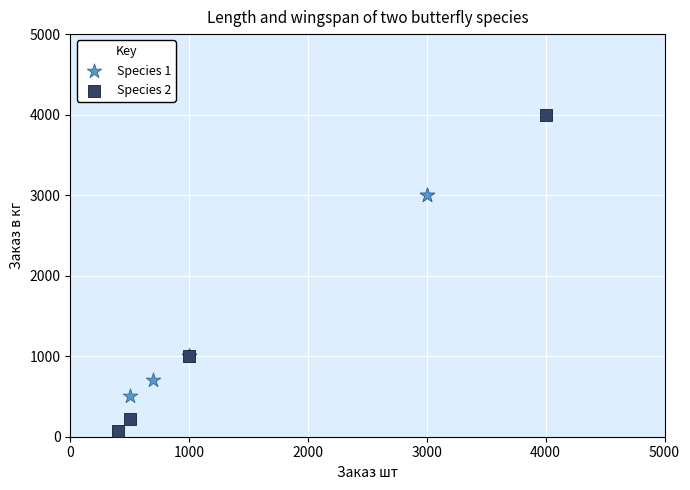

Which series reaches the maximum Y coordinate?

Species 2